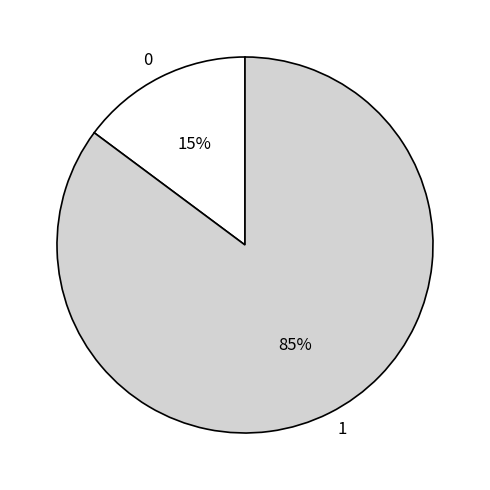

What is the majority slice?

1